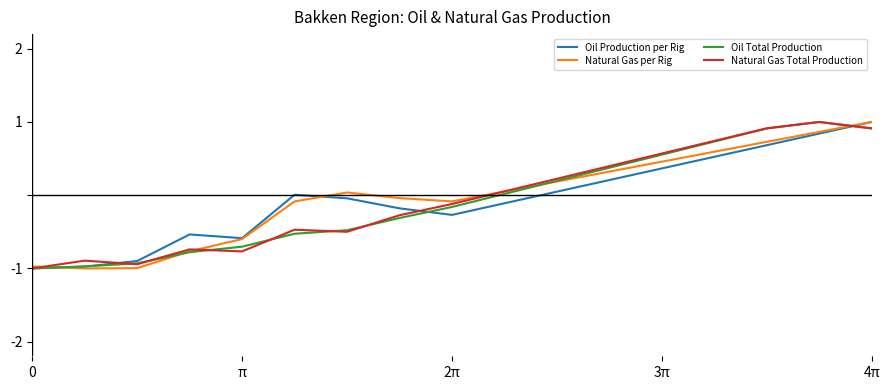

What is the sum of all Natural Gas per Rig values?

-0.3